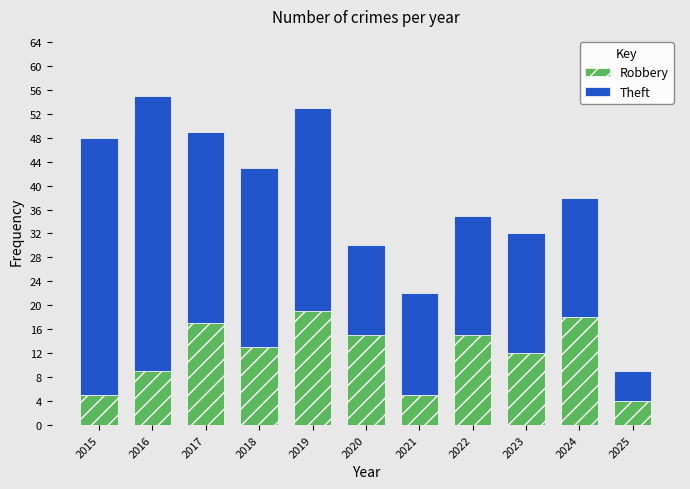

Reading right to left, what are the values for Robbery?

4	18	12	15	5	15	19	13	17	9	5